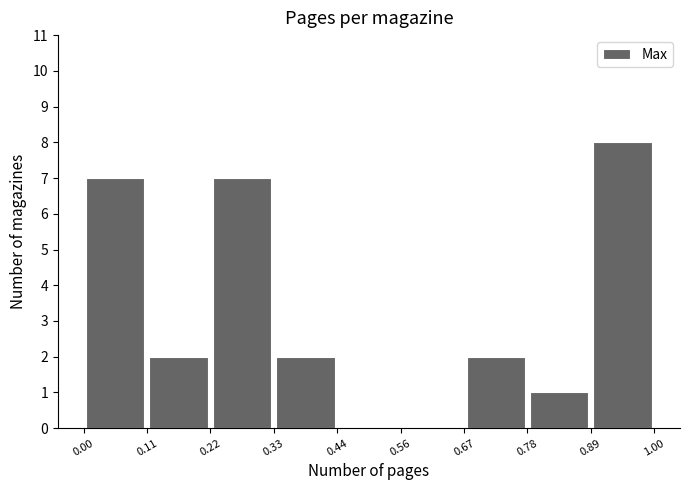

Reading left to right, list every bar in this chart as the range it spans on the x-axis followed by its height. The values are not printed on the chart, so give them approximately, as read against the axis.

0.00 to 0.11: 7
0.11 to 0.22: 2
0.22 to 0.33: 7
0.33 to 0.44: 2
0.44 to 0.56: 0
0.56 to 0.67: 0
0.67 to 0.78: 2
0.78 to 0.89: 1
0.89 to 1.00: 8